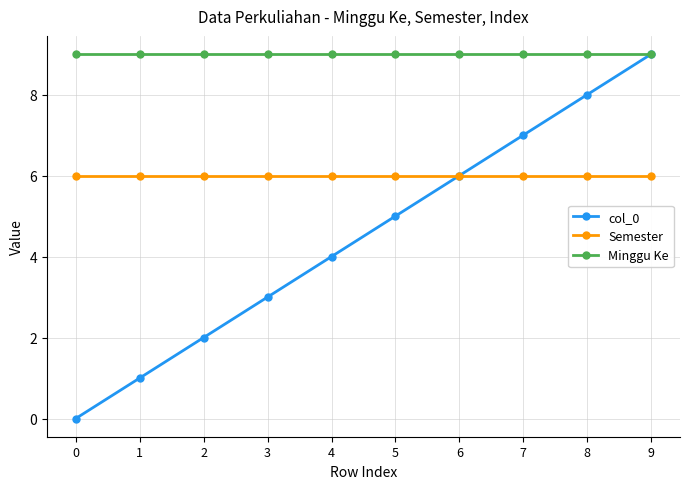

At which category is the sum across all series the highest?

9